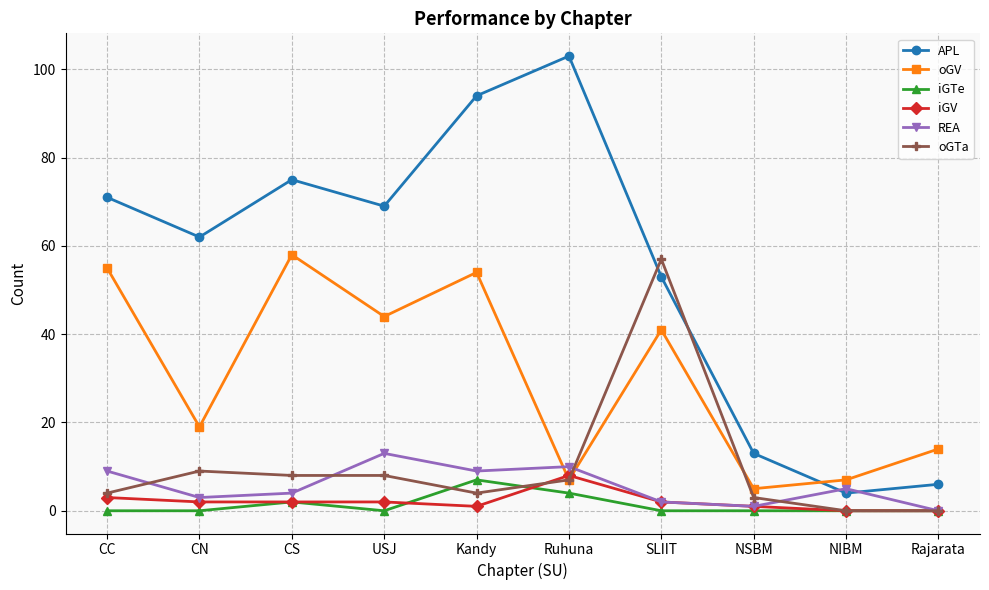

Reading right to left, what are all the values shown in this chart?

APL: Rajarata=6	NIBM=4	NSBM=13	SLIIT=53	Ruhuna=103	Kandy=94	USJ=69	CS=75	CN=62	CC=71
oGV: Rajarata=14	NIBM=7	NSBM=5	SLIIT=41	Ruhuna=7	Kandy=54	USJ=44	CS=58	CN=19	CC=55
iGTe: Rajarata=0	NIBM=0	NSBM=0	SLIIT=0	Ruhuna=4	Kandy=7	USJ=0	CS=2	CN=0	CC=0
iGV: Rajarata=0	NIBM=0	NSBM=1	SLIIT=2	Ruhuna=8	Kandy=1	USJ=2	CS=2	CN=2	CC=3
REA: Rajarata=0	NIBM=5	NSBM=1	SLIIT=2	Ruhuna=10	Kandy=9	USJ=13	CS=4	CN=3	CC=9
oGTa: Rajarata=0	NIBM=0	NSBM=3	SLIIT=57	Ruhuna=7	Kandy=4	USJ=8	CS=8	CN=9	CC=4